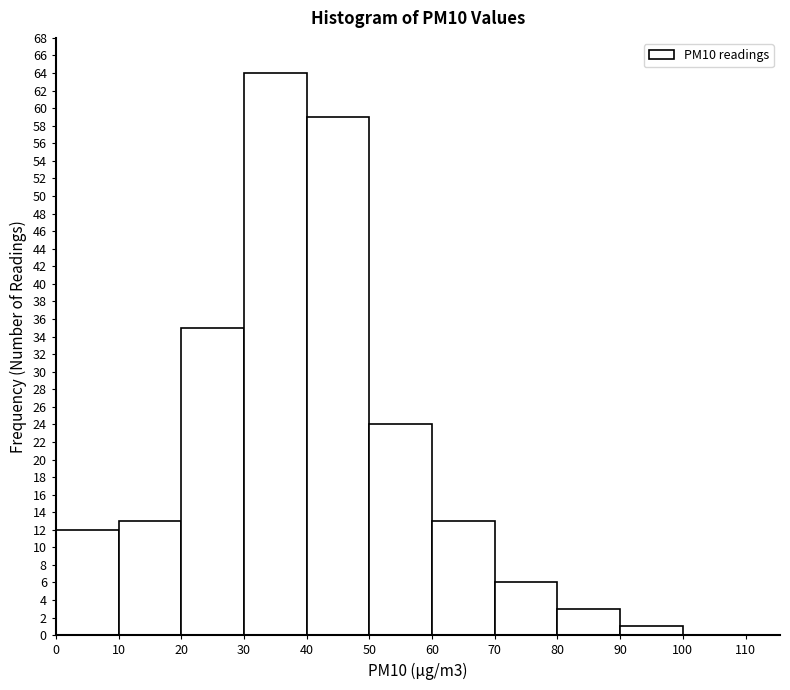

Over which range of the x-axis is the bar tallest?

30 to 40